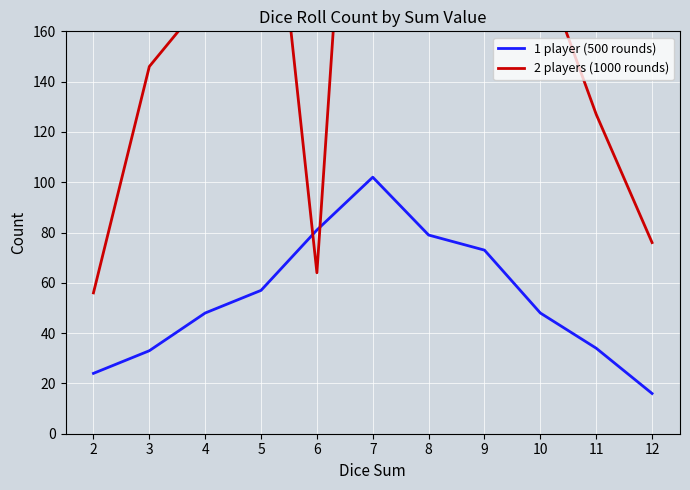

What is the value of the 2 players (1000 rounds) point at the 11th from the left?

76